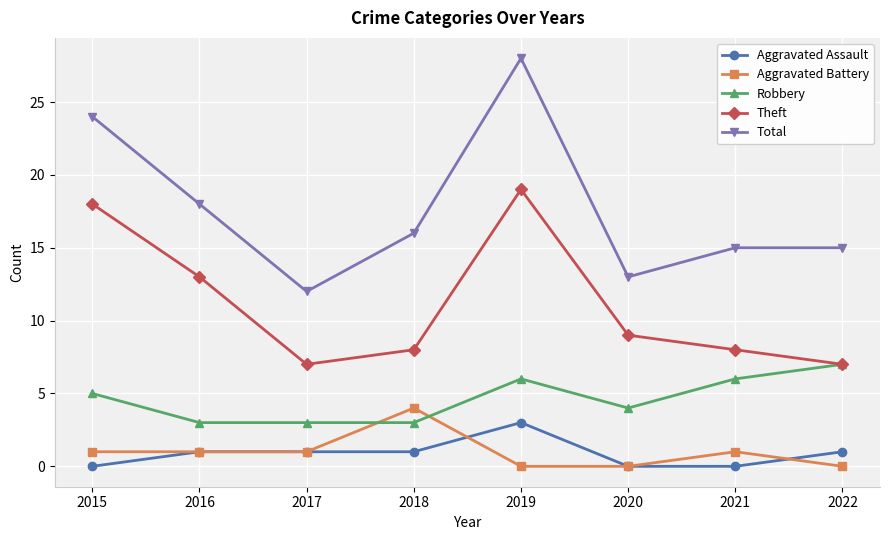

True or false: Total and Theft cross at least once.

False